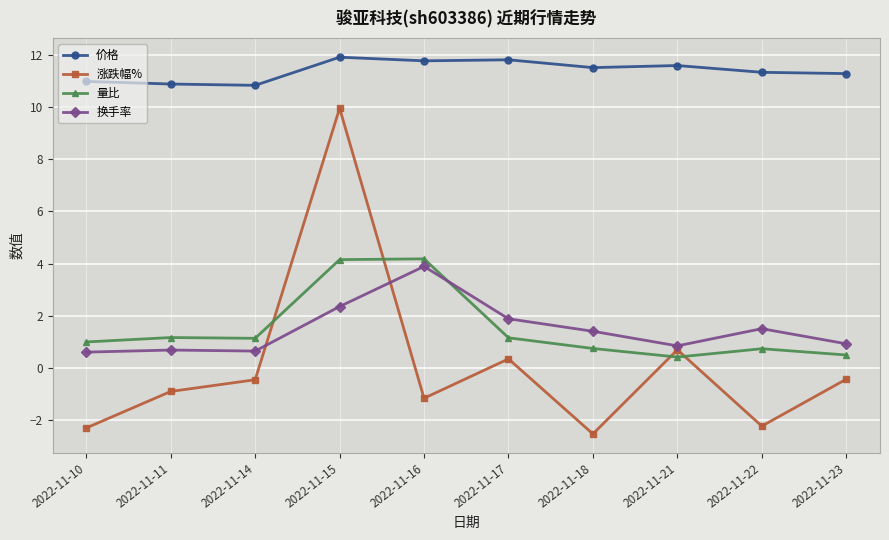

What is the difference between the highest and lowest values at 2022-11-15?

9.6